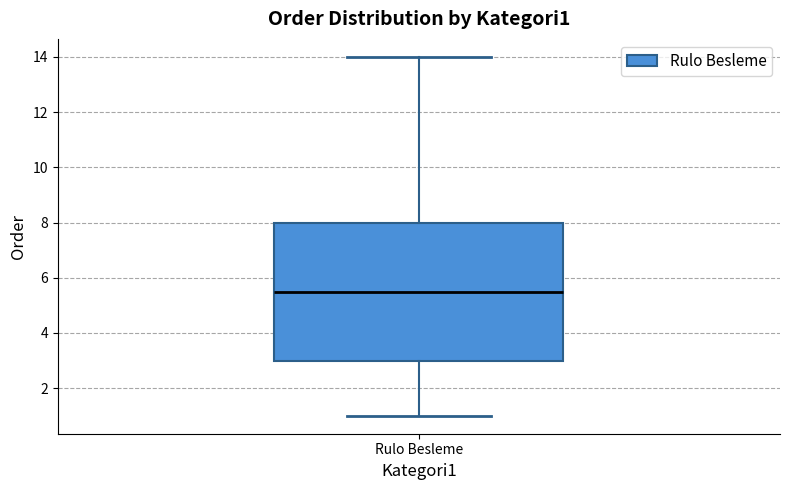

Transcribe this box plot: give where the median line is, the range the box spans, and where the two whiskers end, as read against the y-axis. The values are not printed on the chart, so give them approximately, as read against the axis.

median 5.6, box 3.0 to 8.0, whiskers 1.0 to 14.0